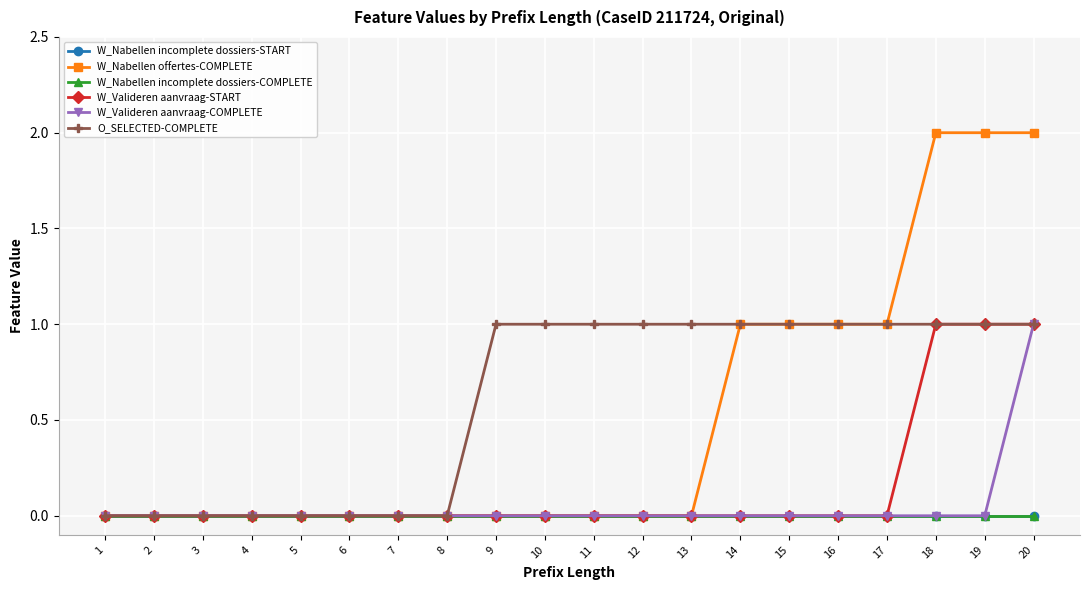

How many lines are shown in the chart?

6